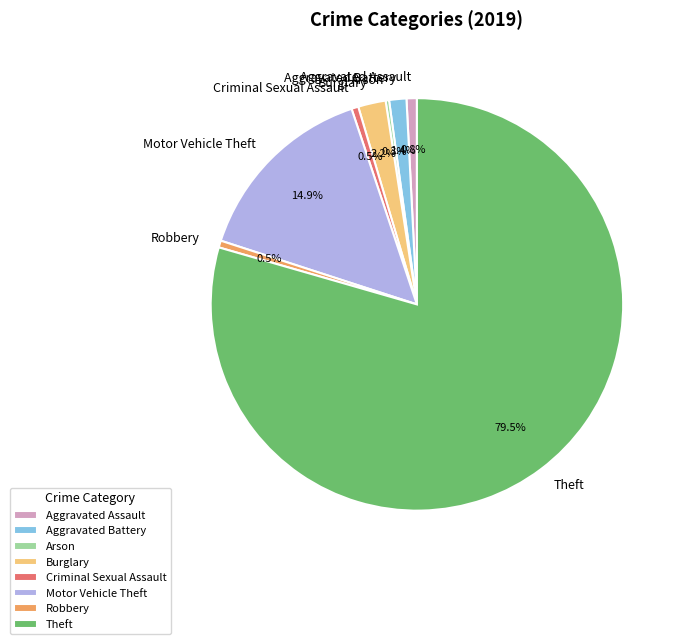

Between Aggravated Battery and Robbery, which is larger?

Aggravated Battery